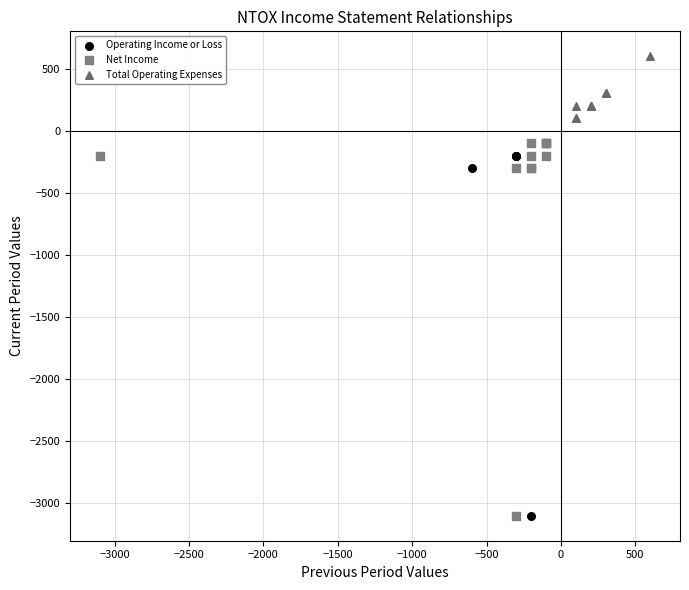

What are all the series names shown in the legend?

Operating Income or Loss, Net Income, Total Operating Expenses